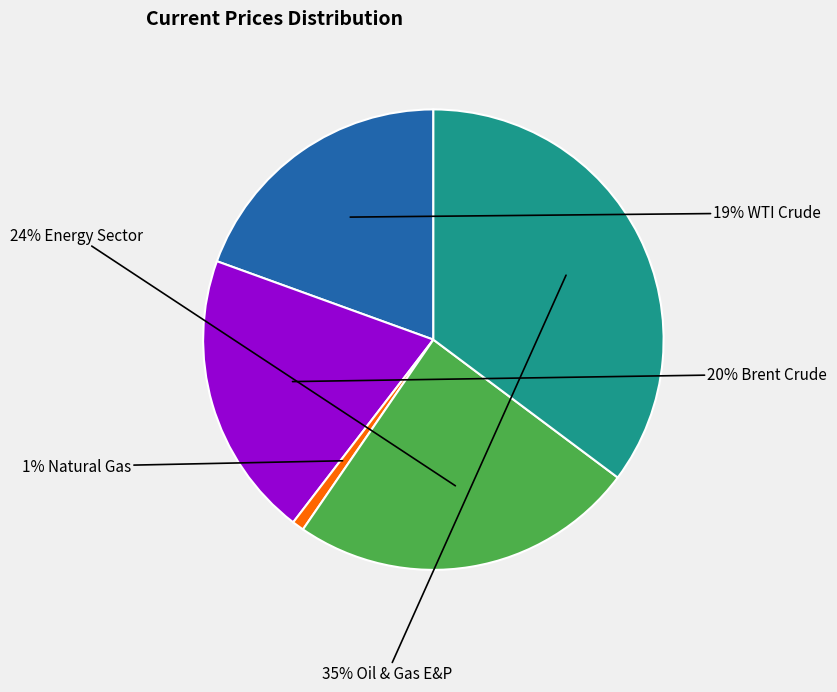

Does any single category account for the majority?

No